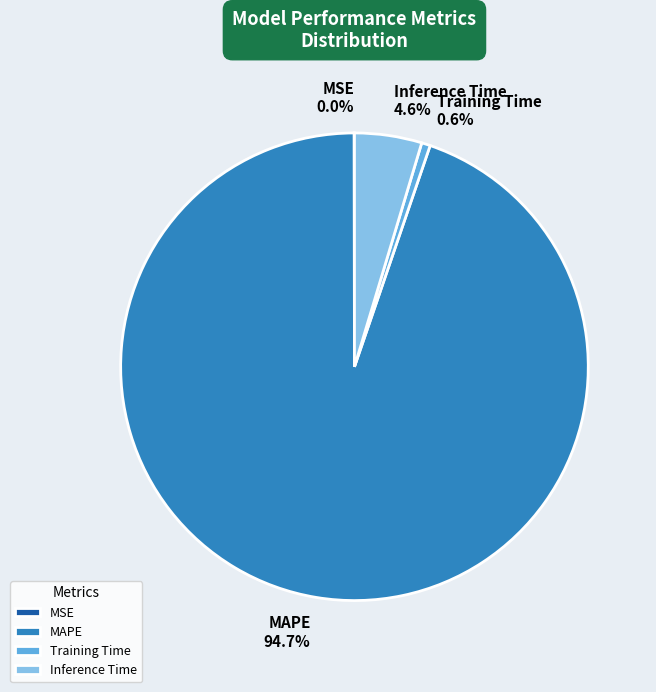

What percentage do MAPE and Inference Time together represent?

99.4%